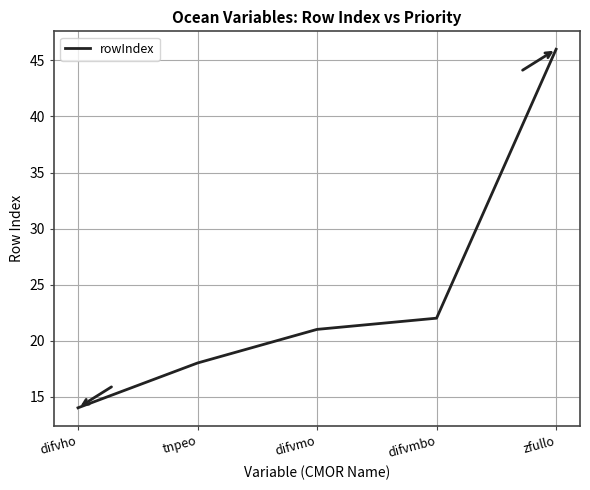

What position from the right is difvho?

5